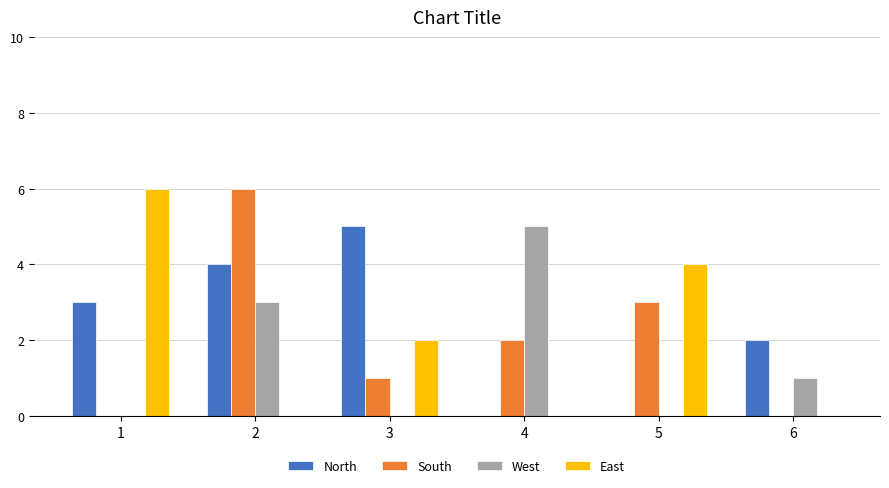

What is the difference between the West values at 3 and 4?

5